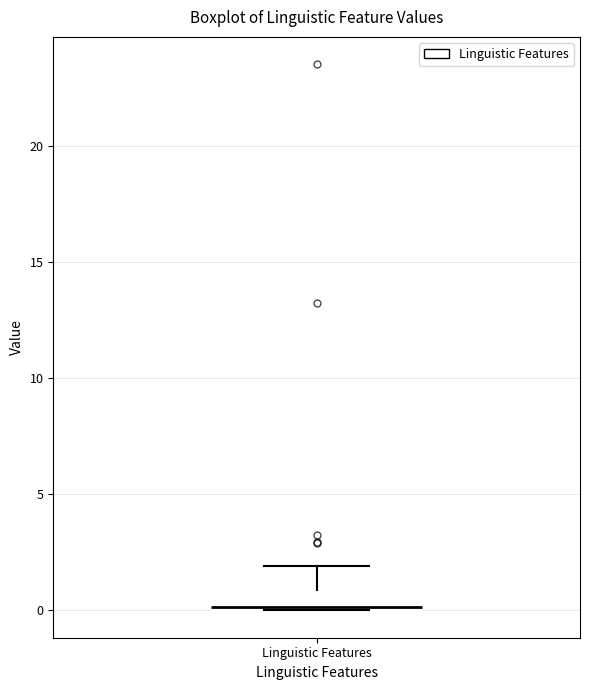

Where does the upper whisker of the box for Linguistic Features end on the y-axis? The values are not printed on the chart, so give them approximately, as read against the axis.

2